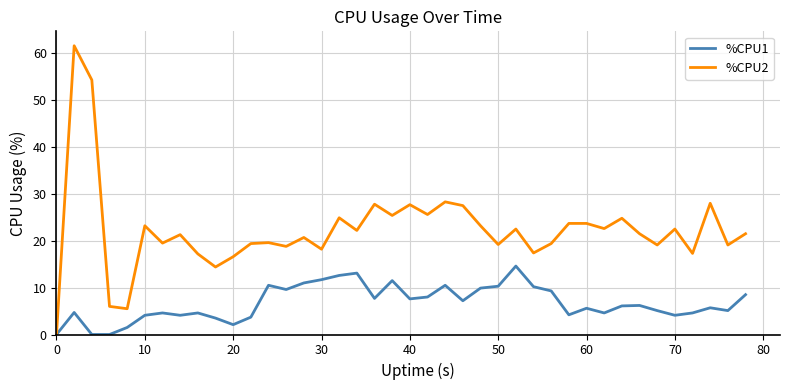

What is the difference between the maximum and minimum values in the %CPU1 series?

14.6